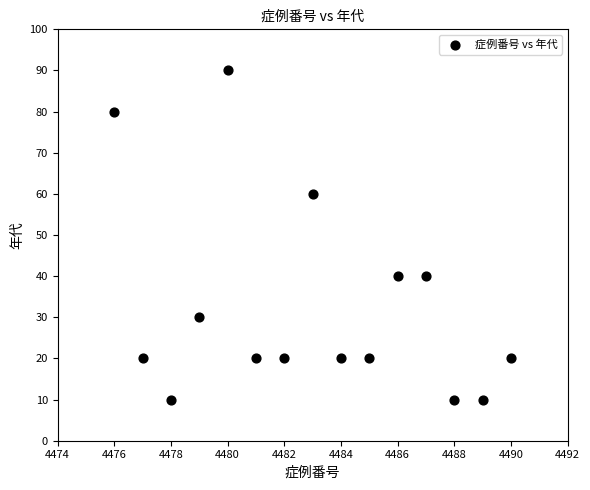

What is the range of Y values (max minus min)?

80